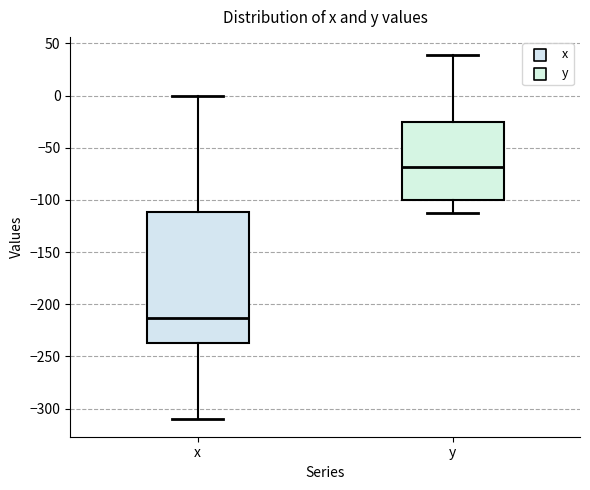

Which box is the tallest, from its lower edge to its upper edge?

x